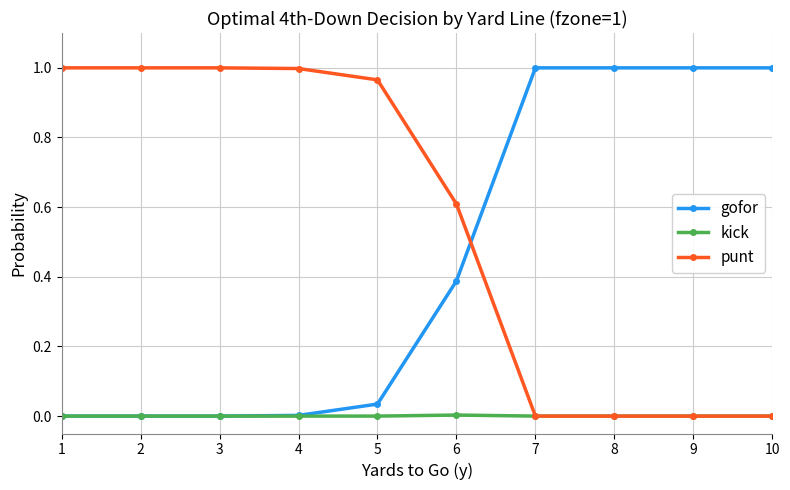

Which series has the largest total across all categories?

punt